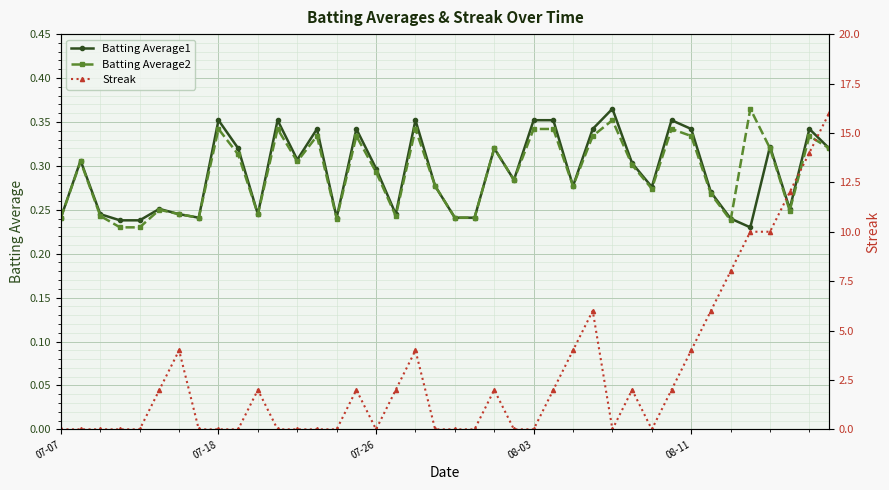

What is the sum of the Batting Average1 values at 5 and 23?

0.5